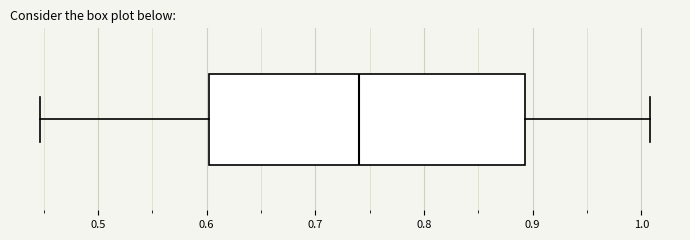

Where does the left whisker of the box end on the x-axis? The values are not printed on the chart, so give them approximately, as read against the axis.

0.45